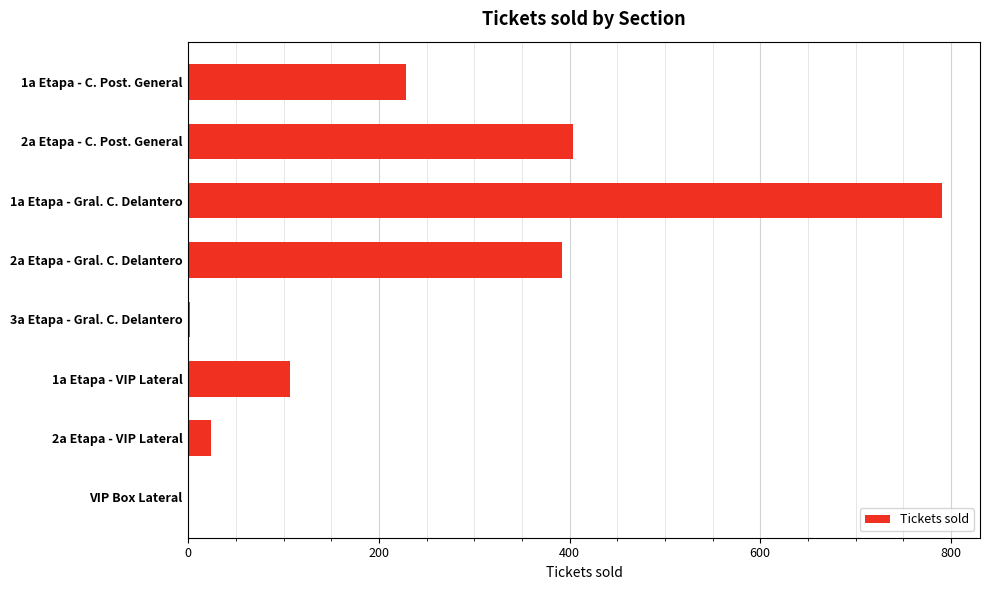

Are the bars horizontal?

Yes